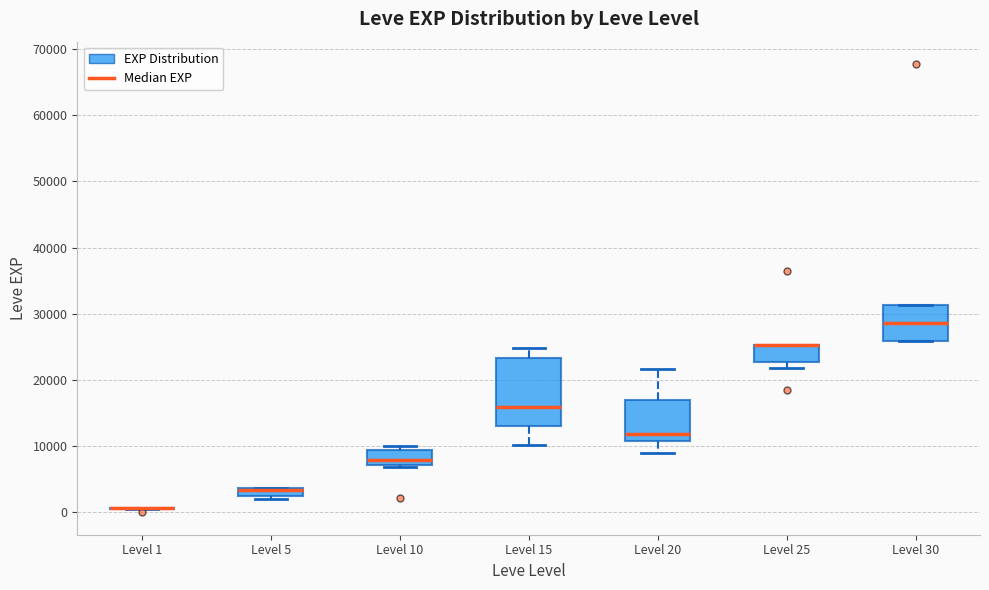

Comparing the boxes themselves (not the whiskers), which one is the tallest?

Level 15